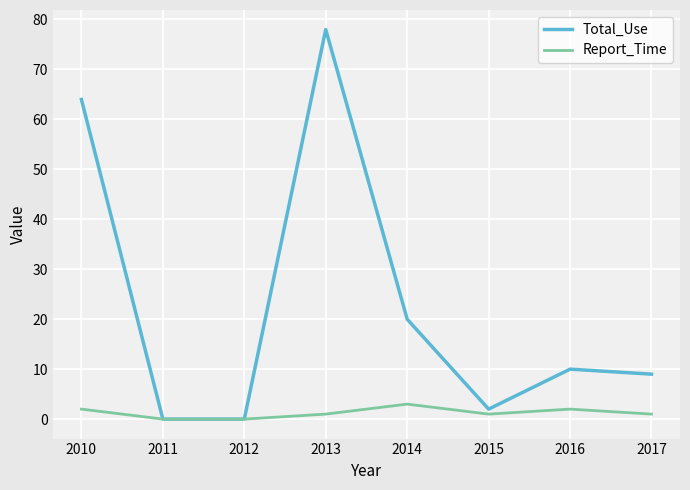

Is the value of Total_Use at 2016 greater than the value of Report_Time at 2012?

Yes